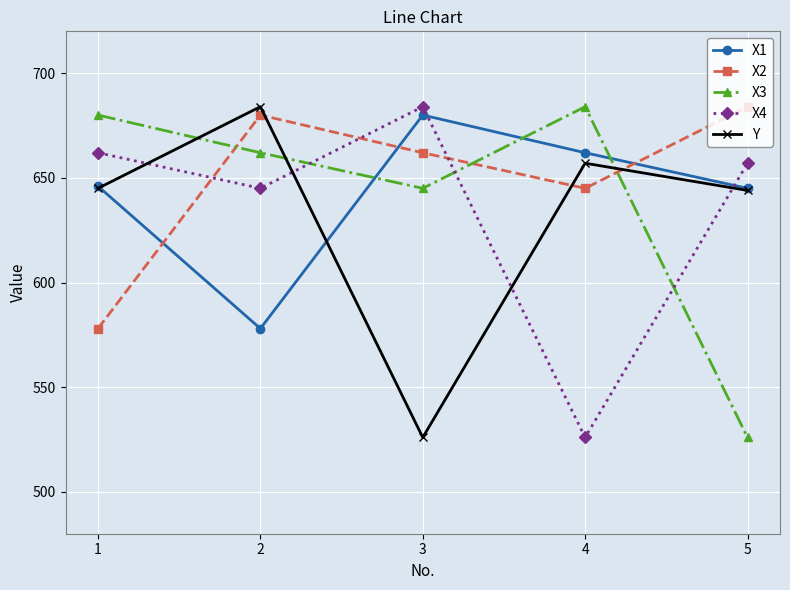

What is the difference between the highest and lowest values at 1?

102